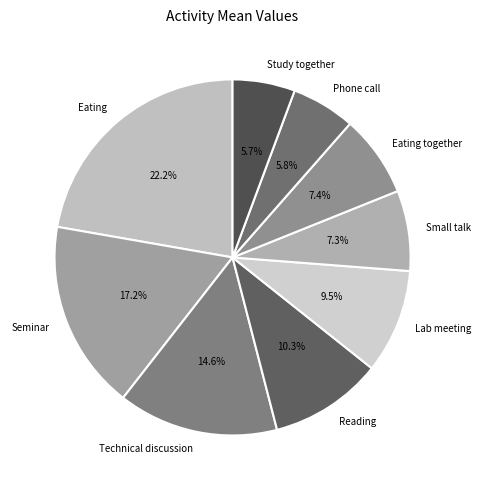

What percentage is the Technical discussion slice, to the nearest percent?

15%